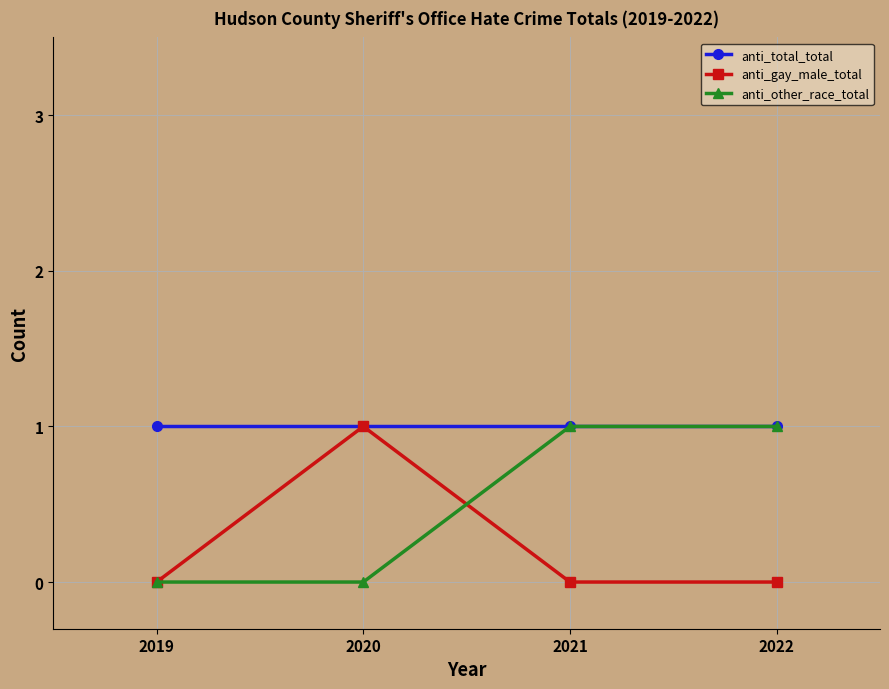

Which series has the largest total across all categories?

anti_total_total